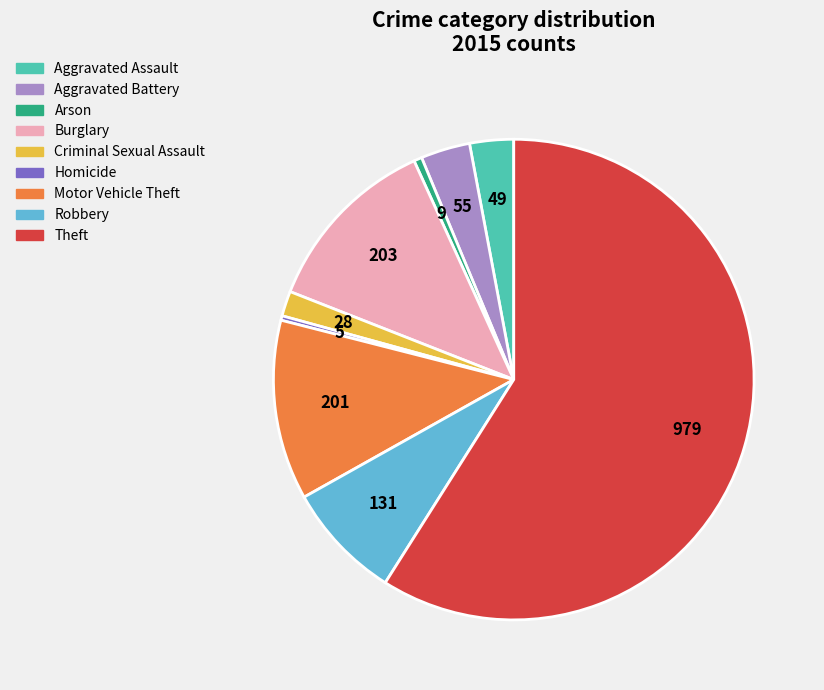

Is the sum of Arson and Criminal Sexual Assault greater than half?

No